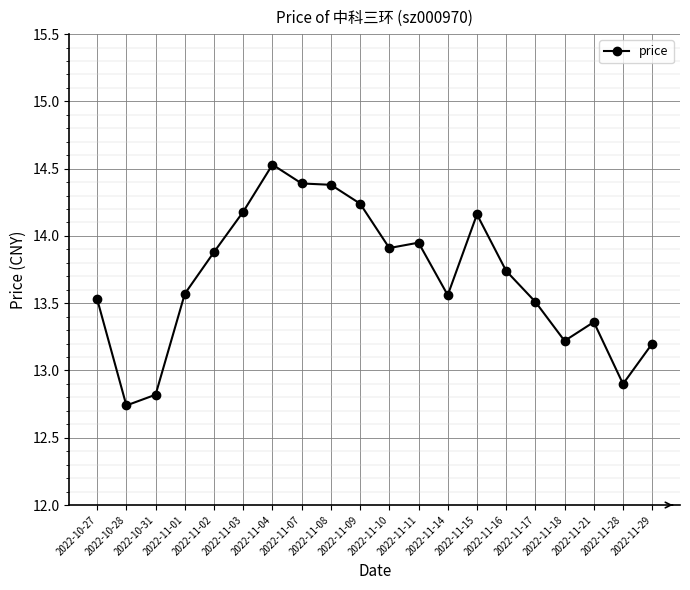

Does the chart display data point markers on the line(s)?

Yes